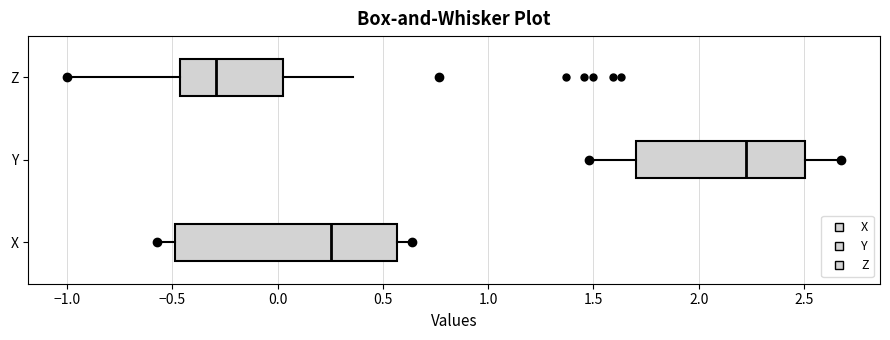

Reading bottom to top, transcribe this box plot: for each box, give where its median line is, the range the box spans, and where its two whiskers end, as read against the x-axis. The values are not printed on the chart, so give them approximately, as read against the axis.

X: median 0.25, box -0.50 to 0.55, whiskers -0.55 to 0.65
Y: median 2.25, box 1.70 to 2.50, whiskers 1.50 to 2.70
Z: median -0.30, box -0.45 to 0.05, whiskers -1.00 to 0.35